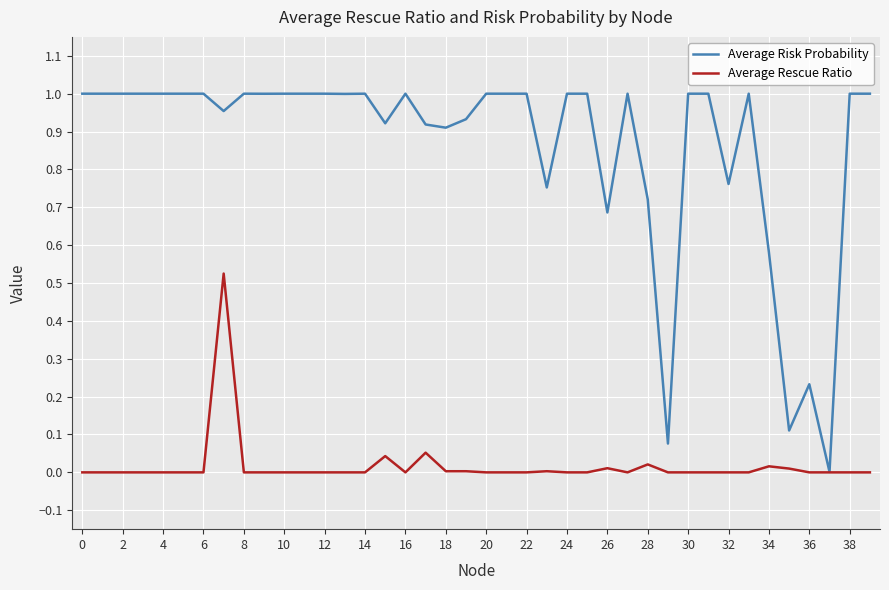

List the series in order of their overall mean, highest first.

Average Risk Probability, Average Rescue Ratio